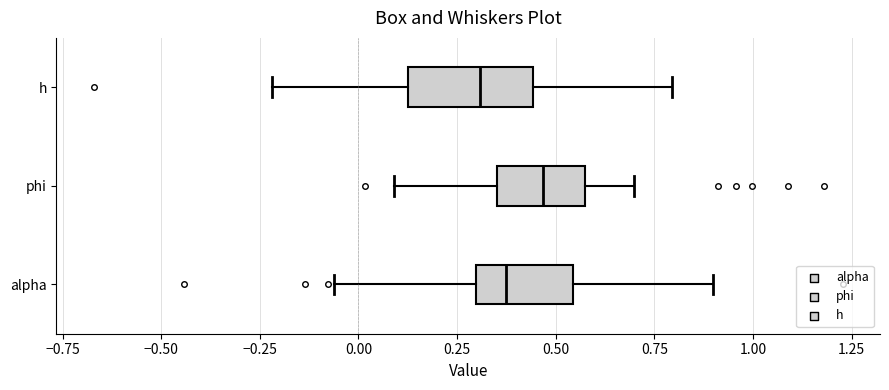

Which box's median line is the furthest to the left?

h